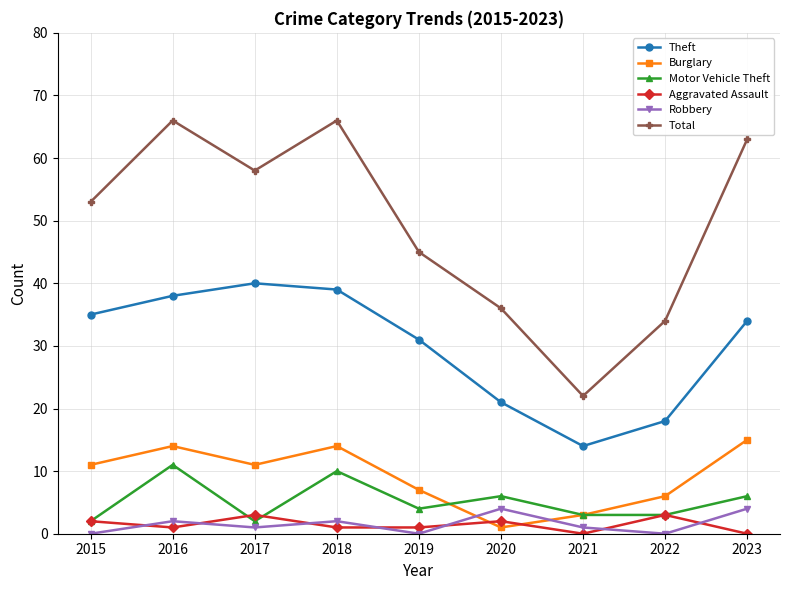

What is the difference between the second highest and second lowest values in the Burglary series?

11